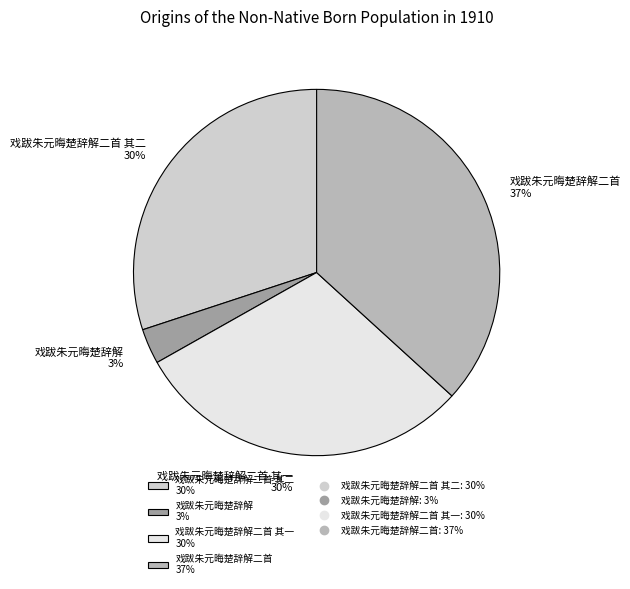

True or false: 戏跋朱元晦楚辞解二首 其一 30% accounts for 30% of the total.

True